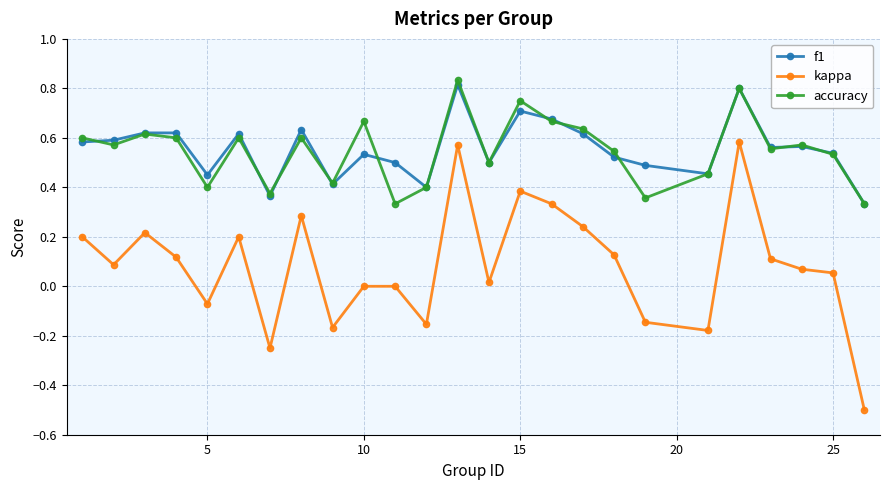

True or false: f1 and kappa cross at least once.

False